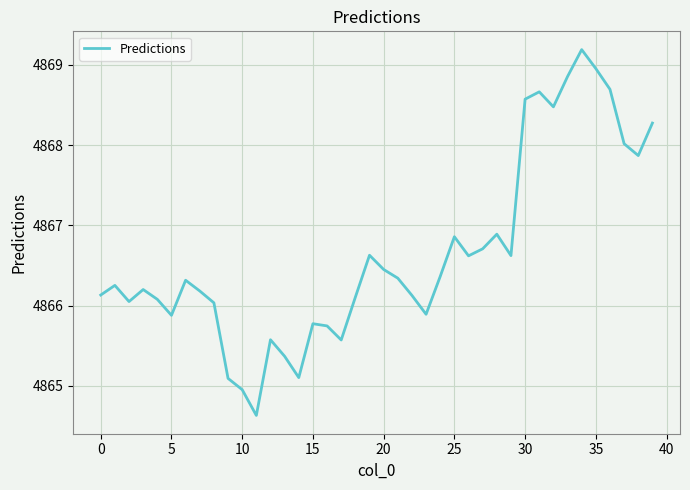

What is the difference between the maximum and minimum values?

4.6